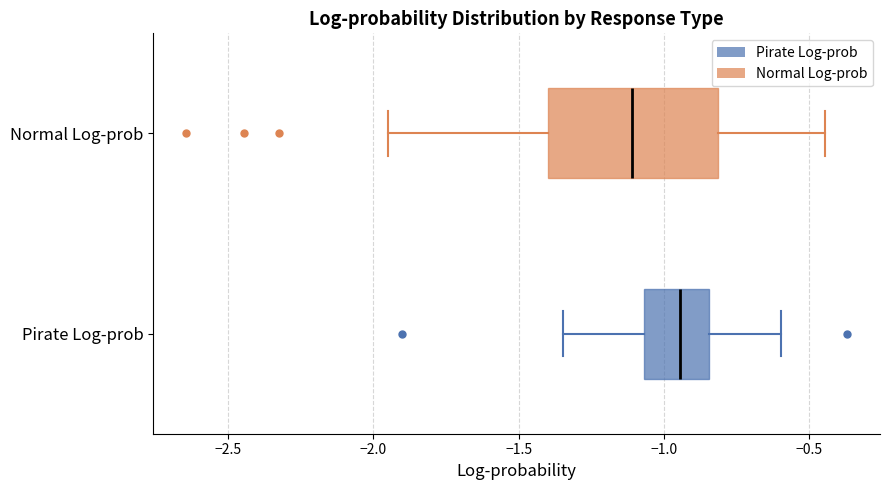

Reading bottom to top, transcribe this box plot: for each box, give where its median line is, the range the box spans, and where its two whiskers end, as read against the x-axis. The values are not printed on the chart, so give them approximately, as read against the axis.

Pirate Log-prob: median -0.95, box -1.05 to -0.85, whiskers -1.35 to -0.60
Normal Log-prob: median -1.10, box -1.40 to -0.80, whiskers -1.95 to -0.45